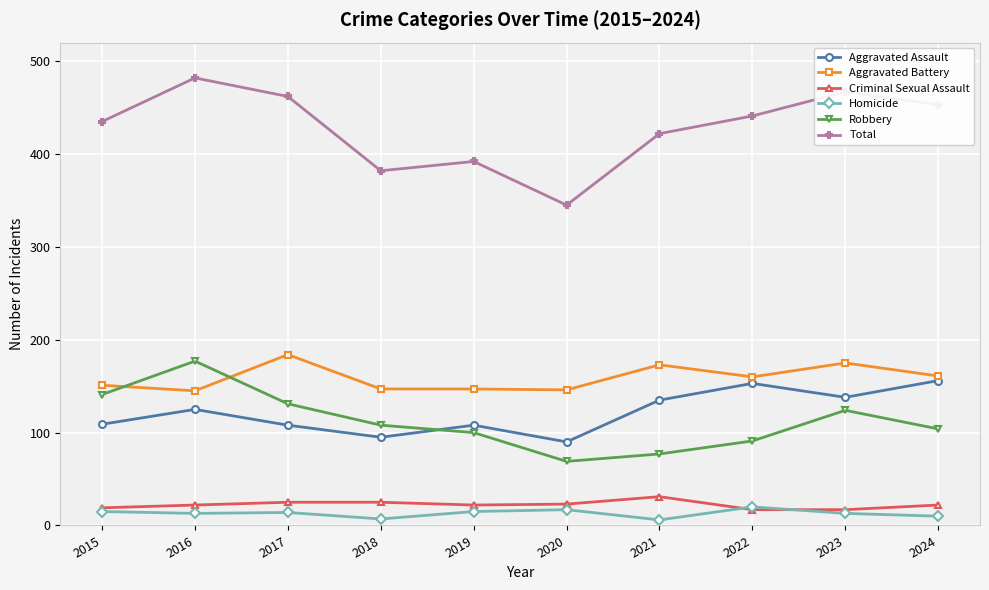

Between 2020 and 2023, which series saw the biggest shift?

Total